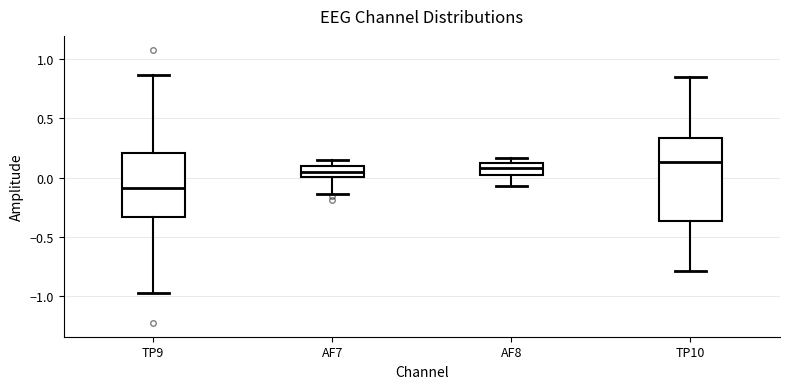

Reading left to right, read every box against the y-axis: the position of its median line, the range the box covers, and the ends of its whiskers. The values are not printed on the chart, so give them approximately, as read against the axis.

TP9: median -0.10, box -0.35 to 0.20, whiskers -0.95 to 0.85
AF7: median 0.05, box 0.00 to 0.10, whiskers -0.15 to 0.15
AF8: median 0.10, box 0.00 to 0.15, whiskers -0.05 to 0.15 (just above the box's upper edge)
TP10: median 0.15, box -0.35 to 0.35, whiskers -0.80 to 0.85